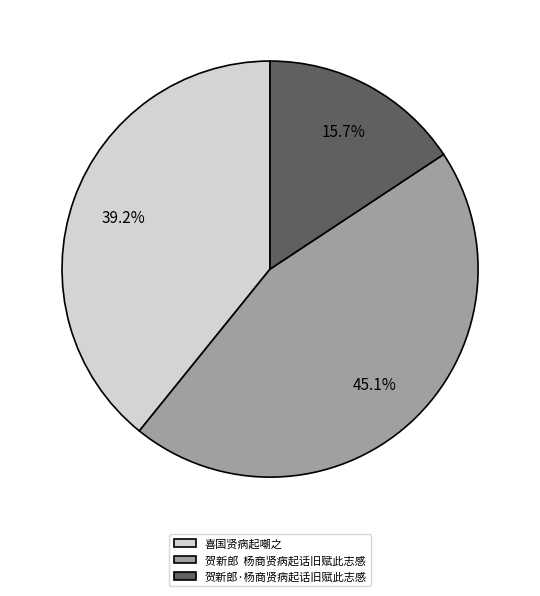

What is the largest slice in the pie chart?

贺新郎 杨商贤病起话旧赋此志感